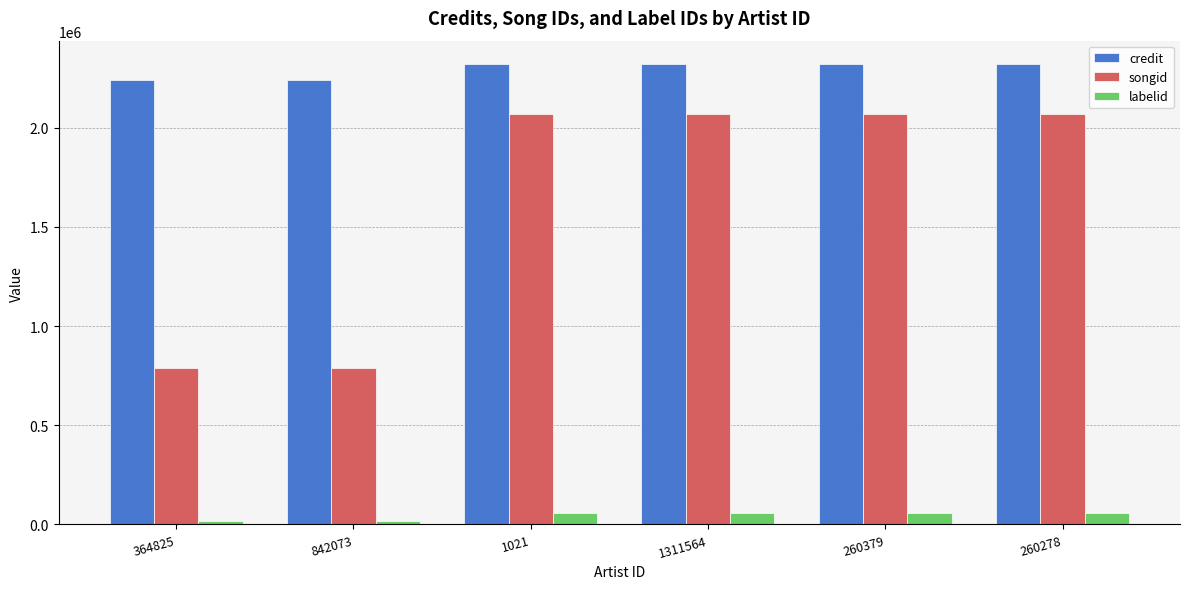

What is the difference between the songid values at 260278 and 842073?

1282281